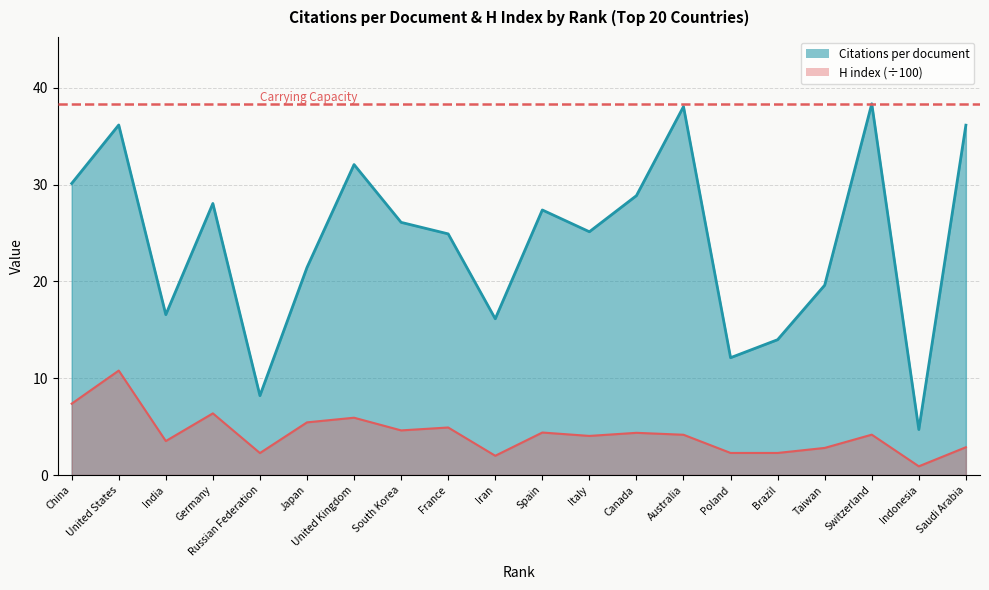

What is the maximum value for H index (scaled)?

10.8